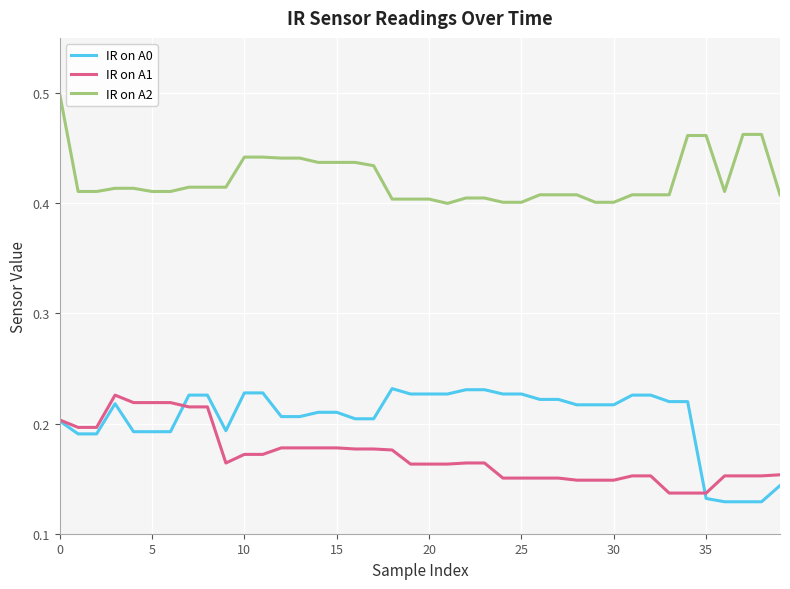

True or false: IR on A2 and IR on A1 cross at least once.

False